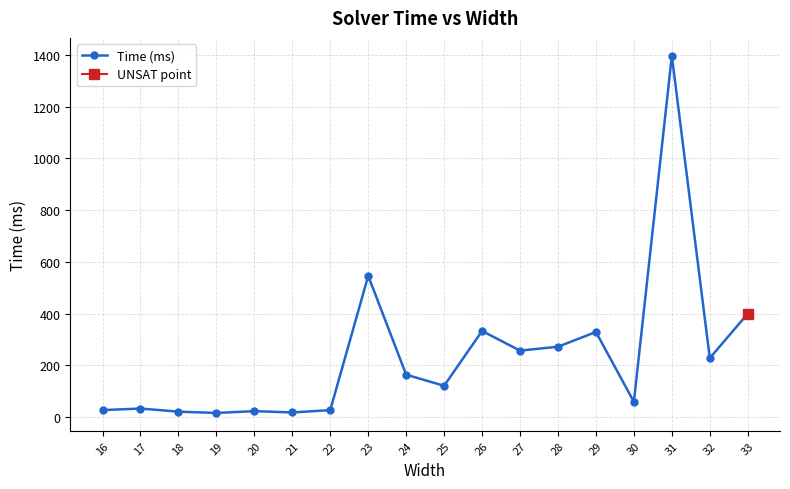

The chart shows a value of 329 at 29. True or false?

True